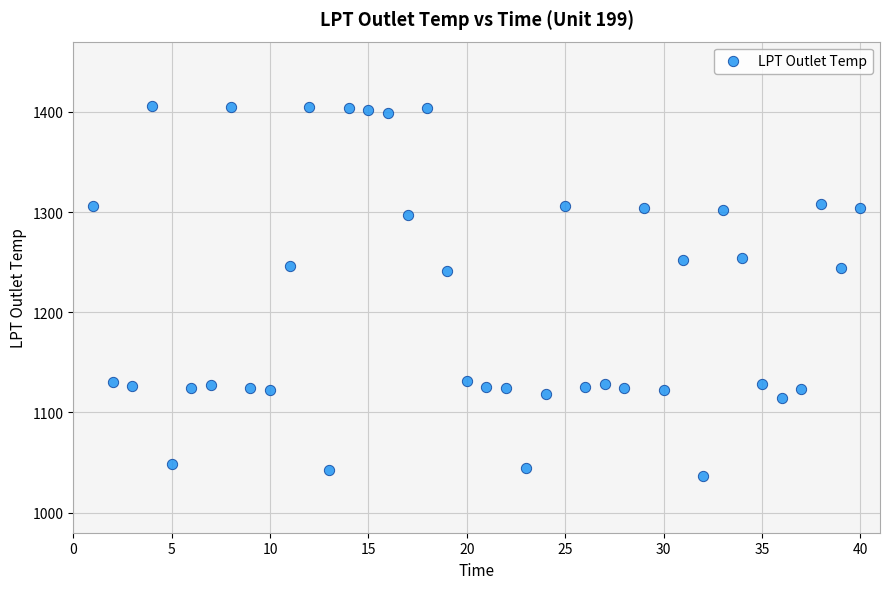

What is the range of Y values (max minus min)?

368.4